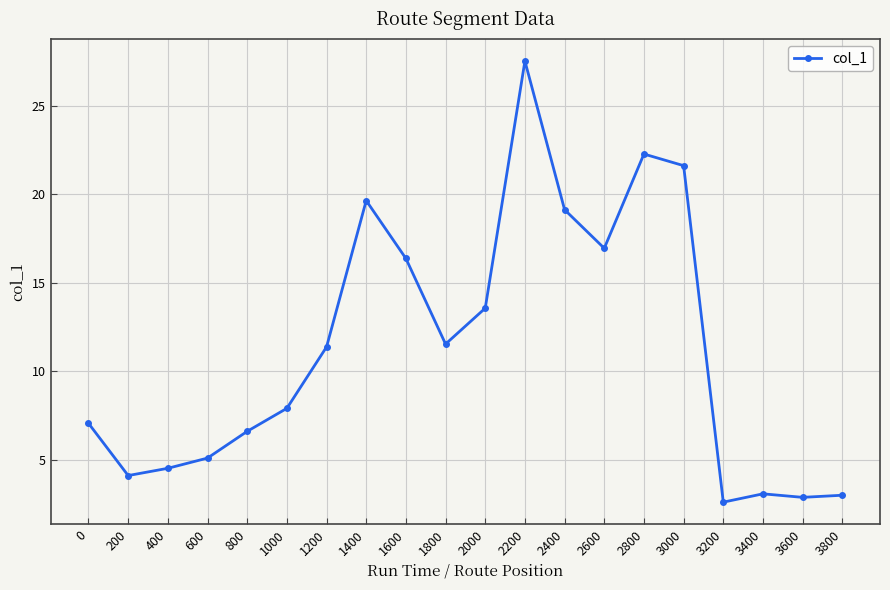

What value does the data have at 2600?

17.0